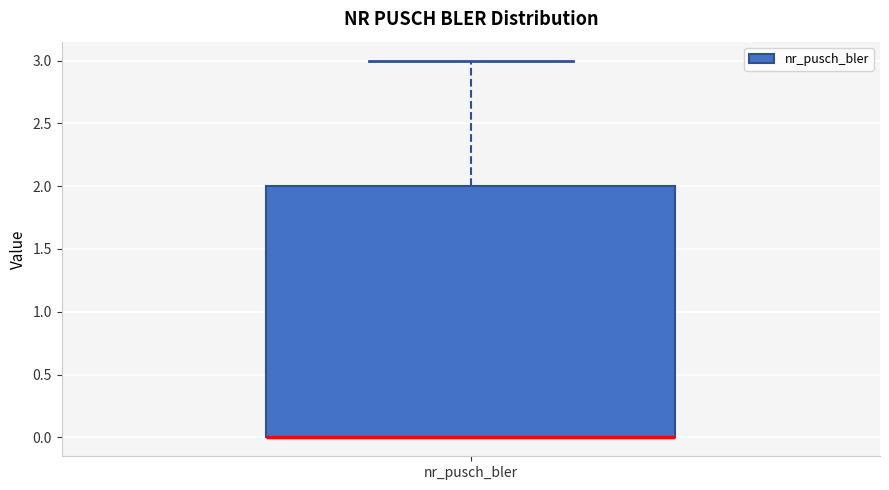

Read this box plot against the y-axis: the position of the median line, the range covered by the box, and the ends of both whiskers. The values are not printed on the chart, so give them approximately, as read against the axis.

median 0 (drawn on the box's lower edge), box 0 to 2, whiskers 0 to 3